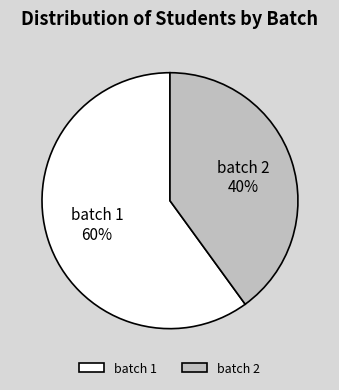

To the nearest percent, what is the difference between the batch 1 and batch 2 slice percentages?

20%